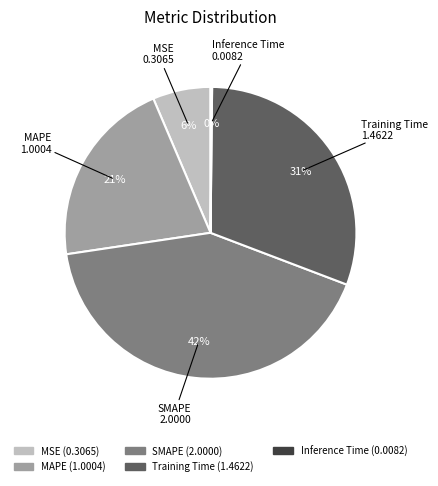

What percentage is the MSE slice, to the nearest percent?

6%